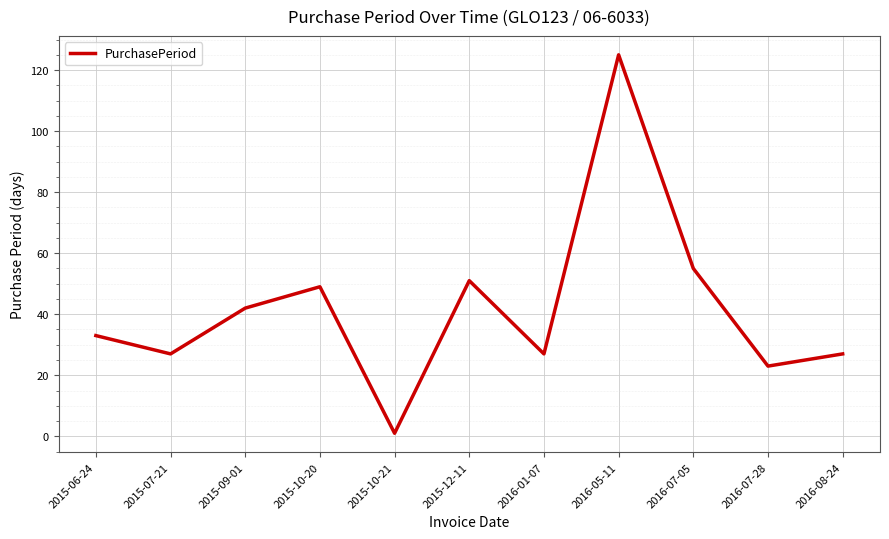

Read the value at 2016-07-28.

23